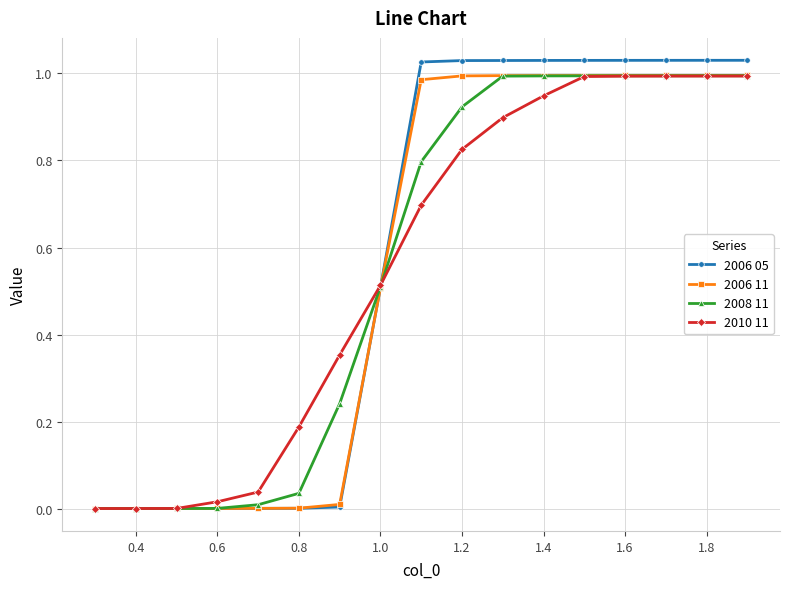

True or false: 2010 11 has more than 2 interior local peaks.

False